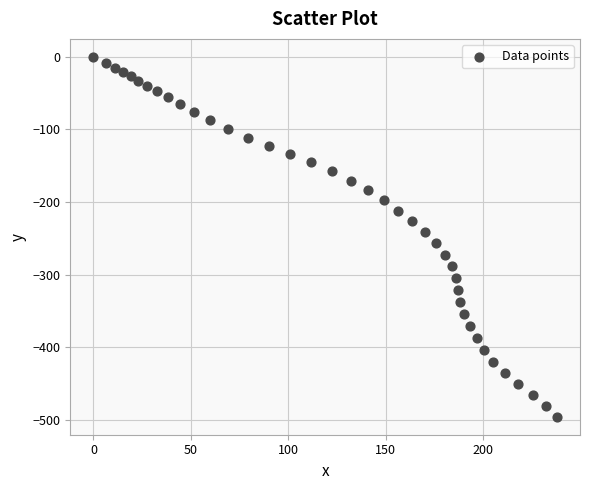

What is the range of X values (max minus min)?

237.8